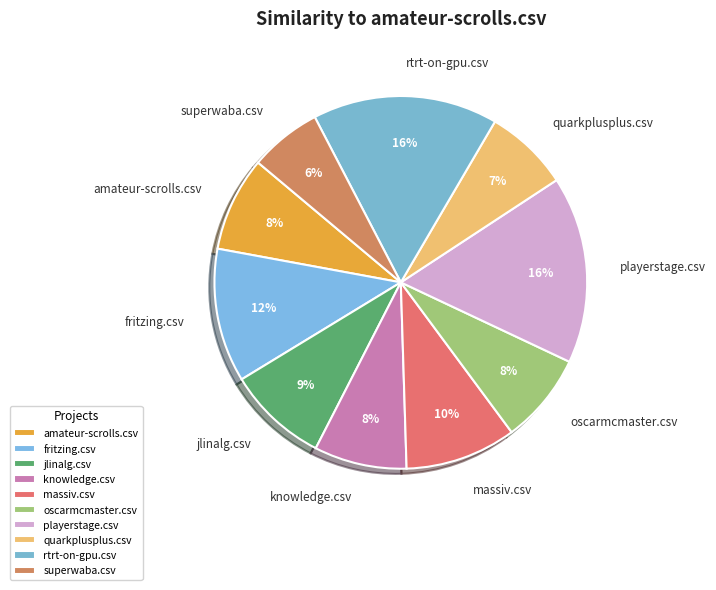

What is the smallest slice in the pie chart?

superwaba.csv